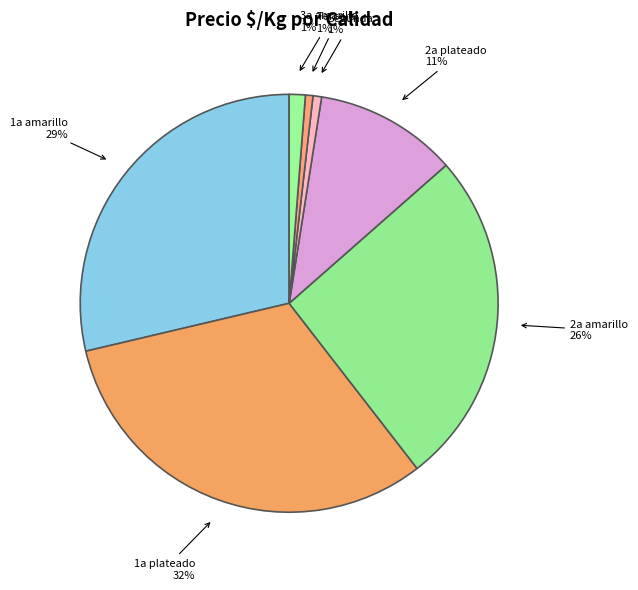

Combined, do 1a plateado and Tercera account for over 50%?

No